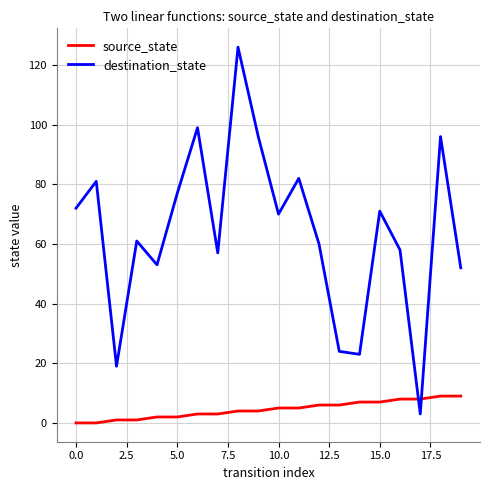

Rank the series by their average value, from highest to lowest.

destination_state, source_state